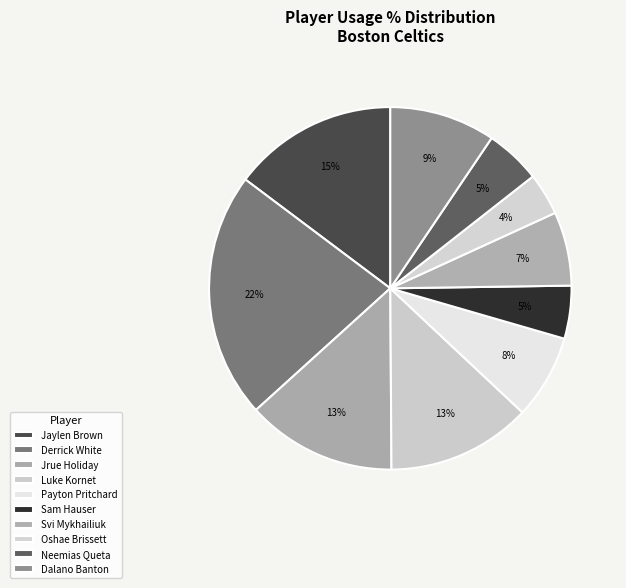

To the nearest percent, what percentage of the pie is Jrue Holiday?

13%